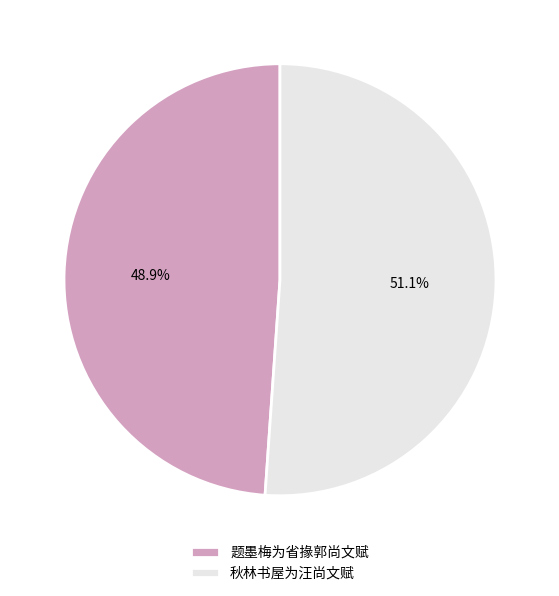

To the nearest percent, what percentage of the pie is 秋林书屋为汪尚文赋?

51%